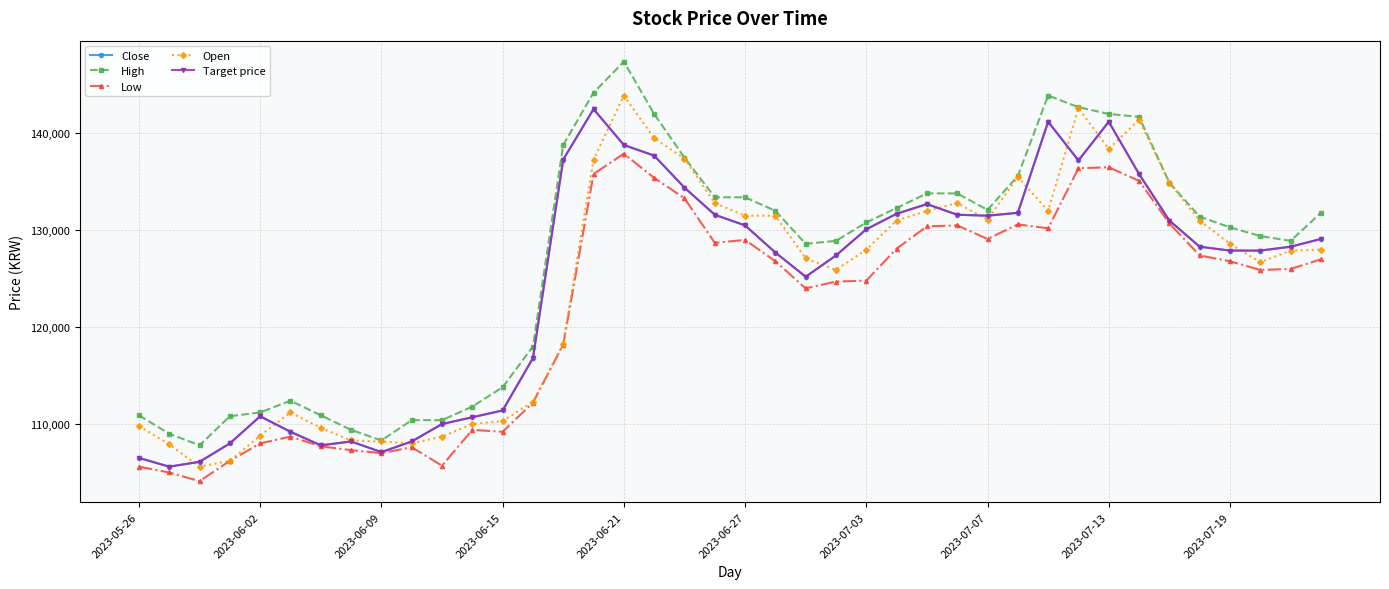

Does the chart have visible grid lines?

Yes